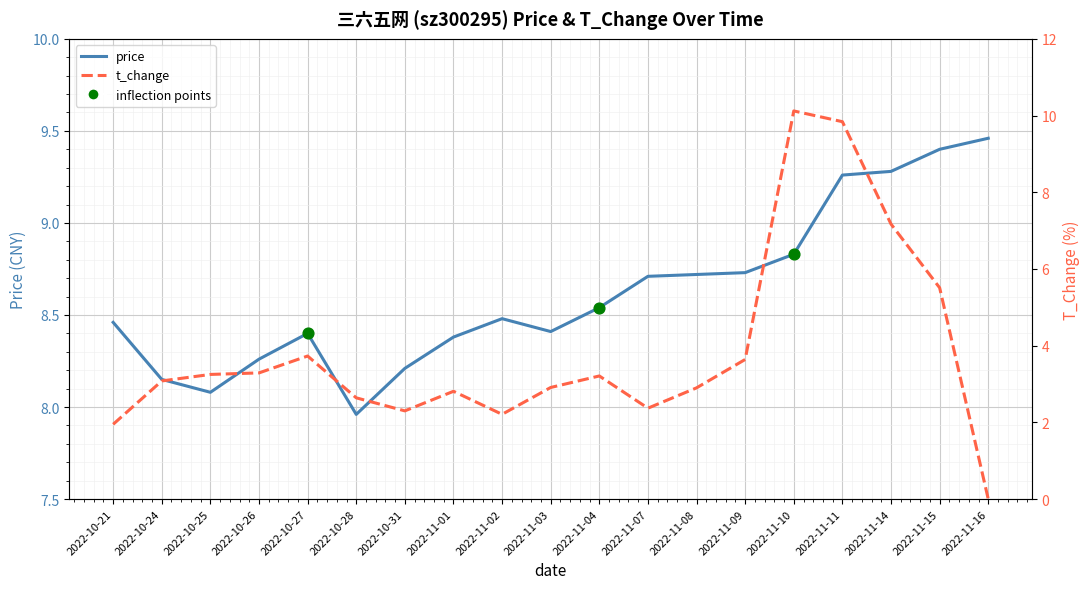

What is the total value across all series at 2022-11-15?

14.9